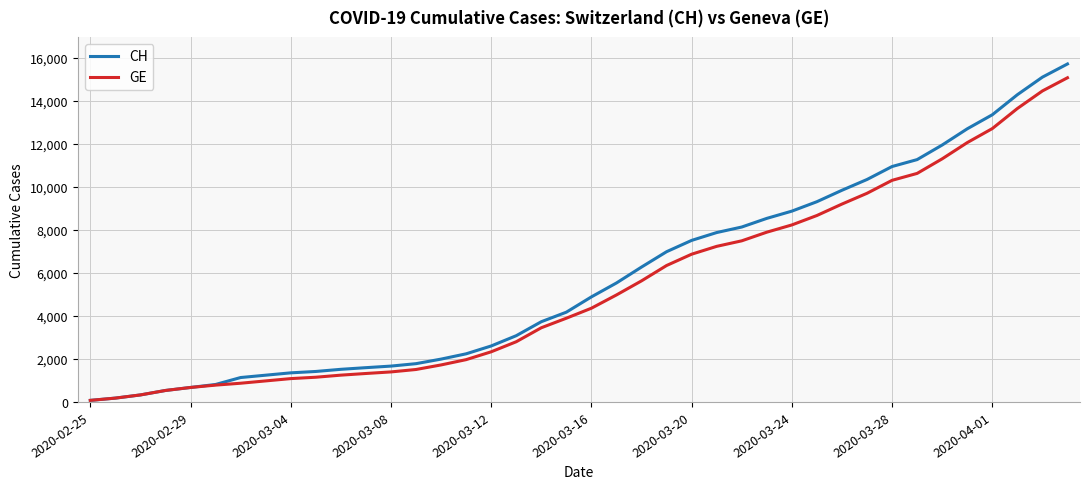

Which series has the largest range (max minus min)?

CH